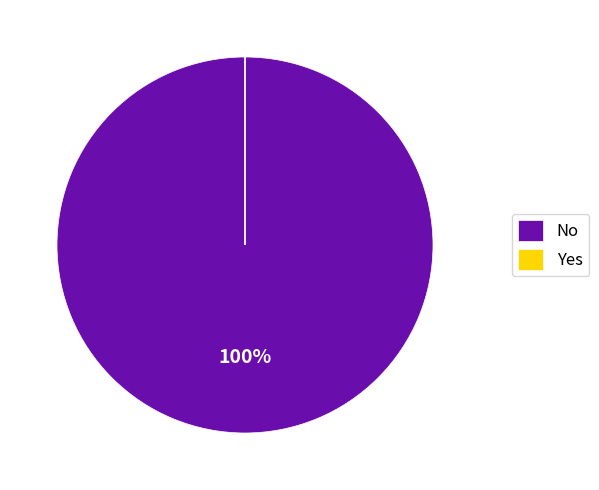

What percentage is the No slice, to the nearest percent?

100%